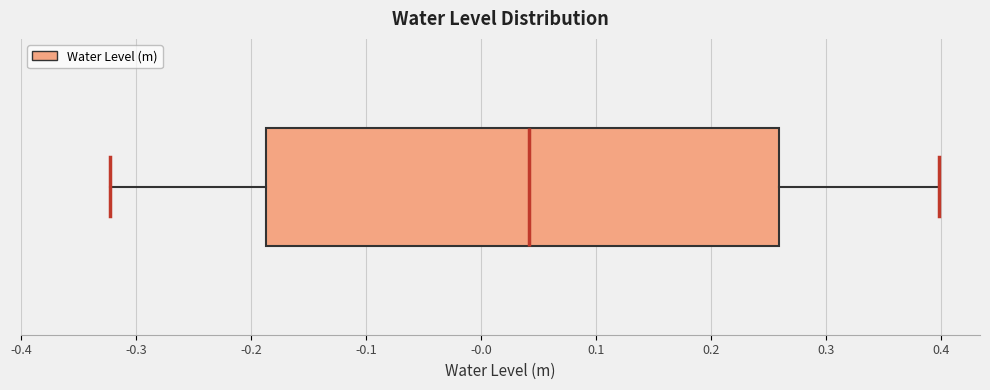

Where does the right whisker of the box end on the x-axis? The values are not printed on the chart, so give them approximately, as read against the axis.

0.40